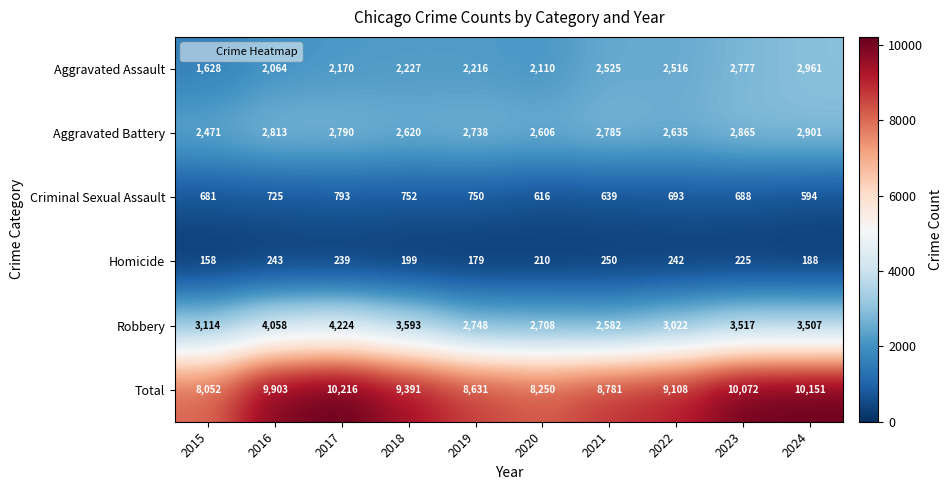

Rank the series by their maximum value, from lowest to highest.

Homicide, Criminal Sexual Assault, Aggravated Battery, Aggravated Assault, Robbery, Total